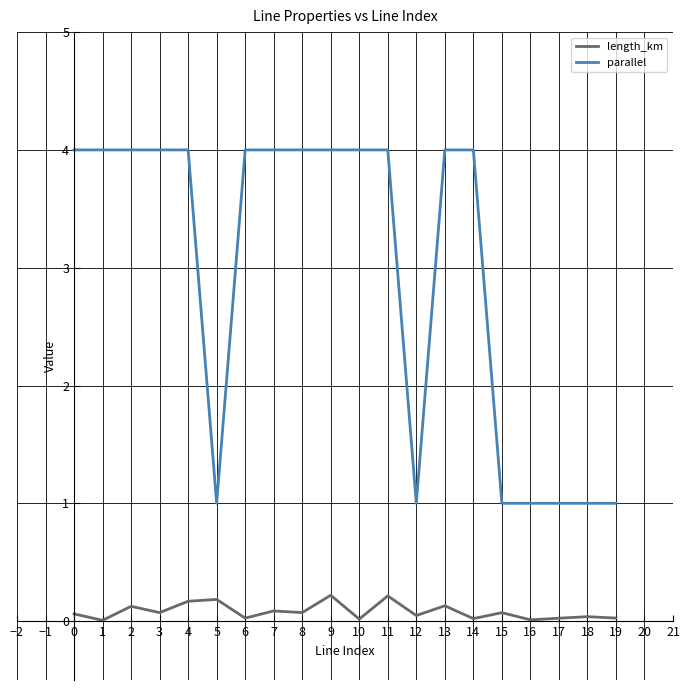

Between 6 and 15, which series saw the biggest shift?

parallel